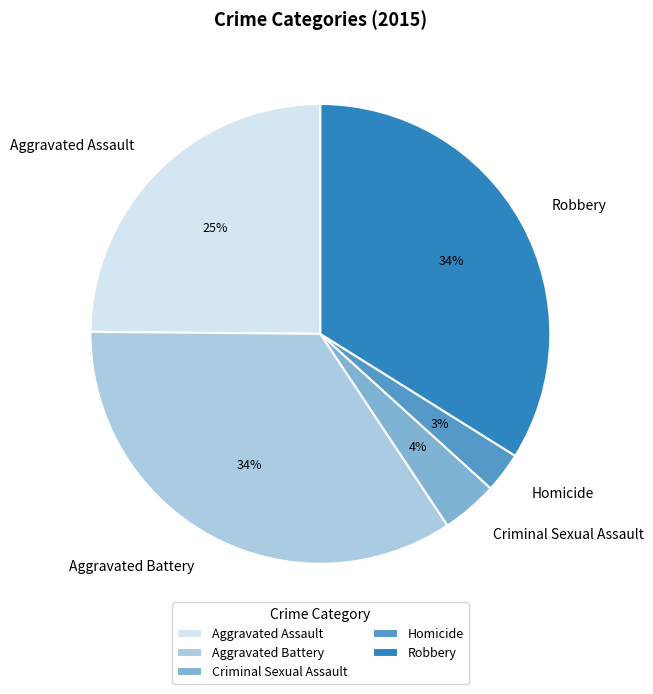

How many slices are in this pie chart?

5